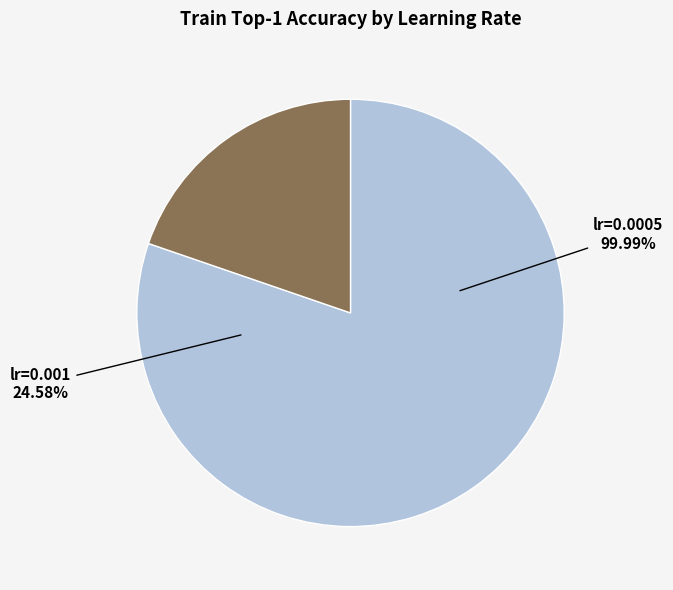

Which category has the biggest portion of the pie?

lr=0.001